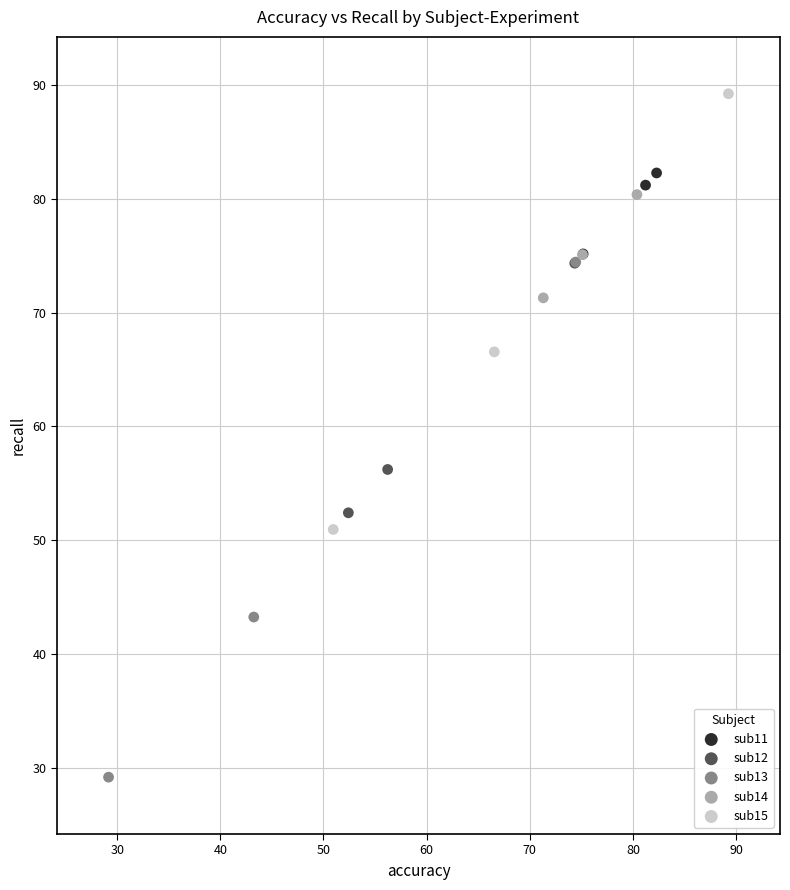

Which series reaches the maximum Y coordinate?

sub15